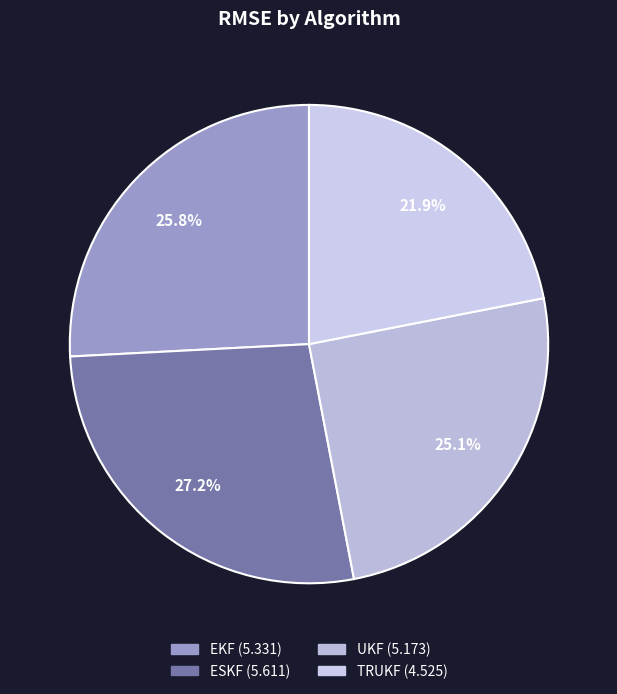

To the nearest percent, what is the average slice percentage?

25%